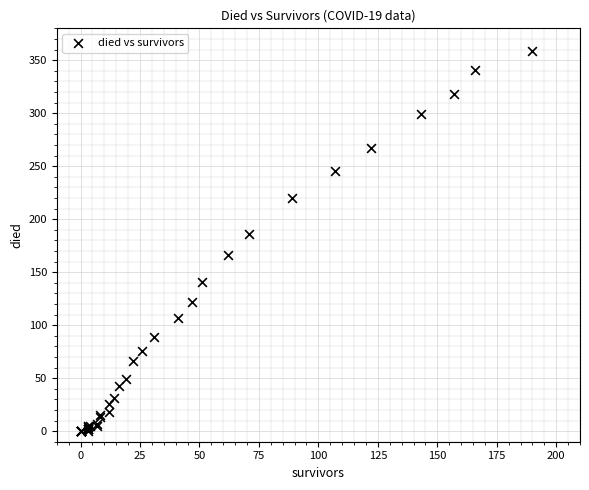

What Y value in the scatter plot is closest to 179?

186